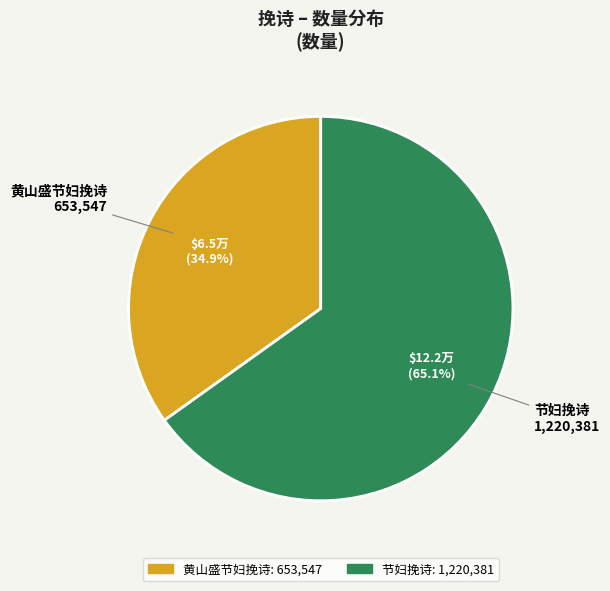

To the nearest percent, what is the combined percentage of 节妇挽诗 and 黄山盛节妇挽诗?

100%